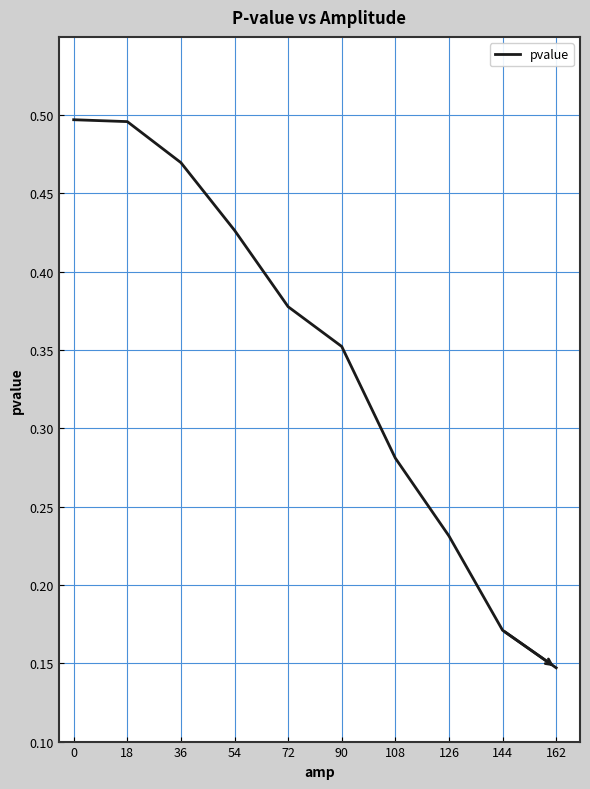

At which label is the value closest to 0?

162